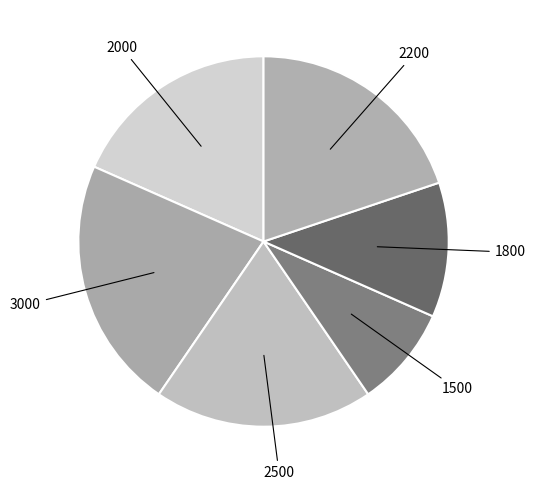

Approximately how many times larger is the value at 3000 compared to 1500?

2.5